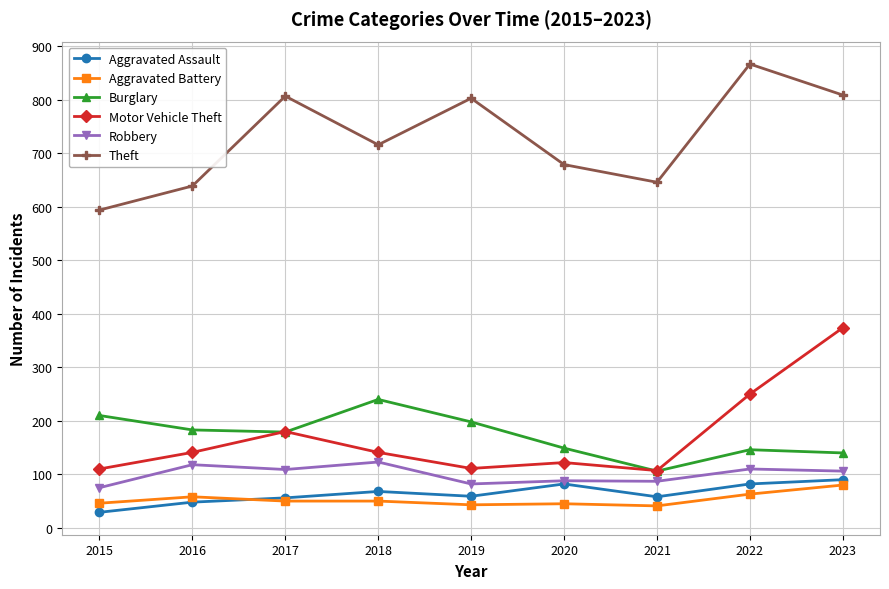

How many values in the Aggravated Battery series are below 50?

4